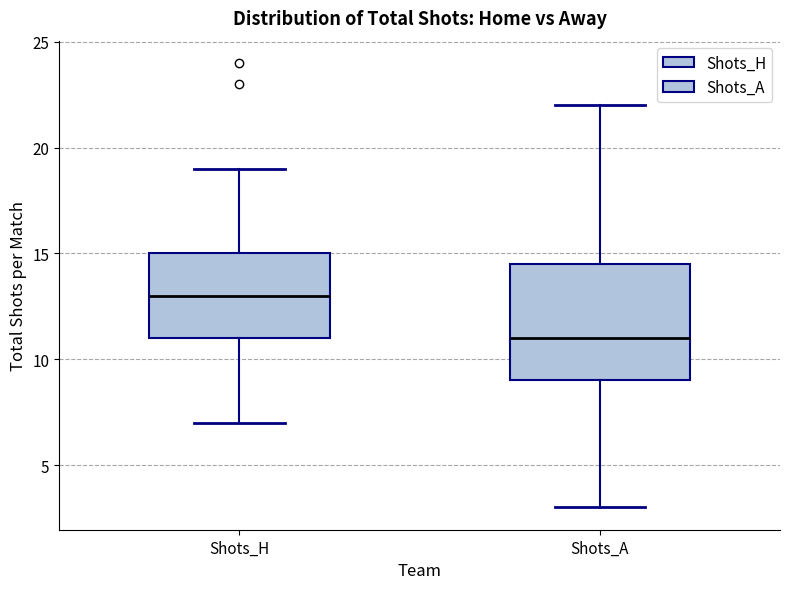

Reading left to right, read every box against the y-axis: the position of its median line, the range the box covers, and the ends of its whiskers. The values are not printed on the chart, so give them approximately, as read against the axis.

Shots_H: median 13.0, box 11.0 to 15.0, whiskers 7.0 to 19.0
Shots_A: median 11.0, box 9.0 to 14.5, whiskers 3.0 to 22.0